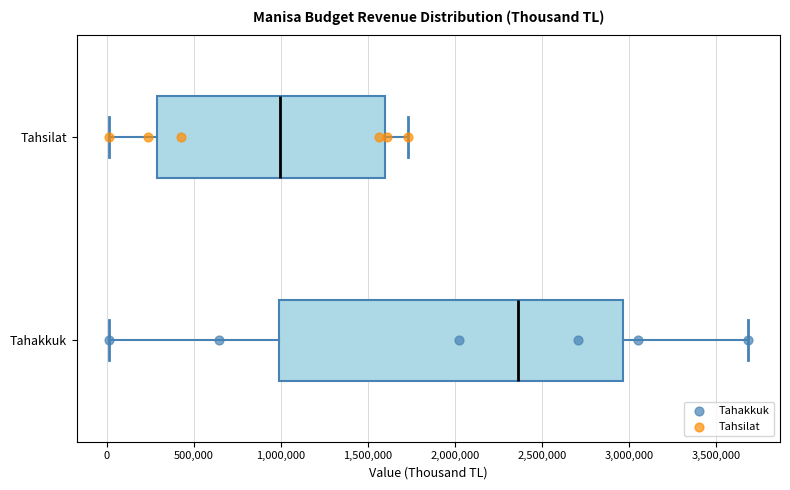

Reading bottom to top, read every box against the x-axis: the position of its median line, the range the box covers, and the ends of its whiskers. The values are not printed on the chart, so give them approximately, as read against the axis.

Tahakkuk: median 2350000, box 1000000 to 2950000, whiskers 0 to 3700000
Tahsilat: median 1000000, box 300000 to 1600000, whiskers 0 to 1750000